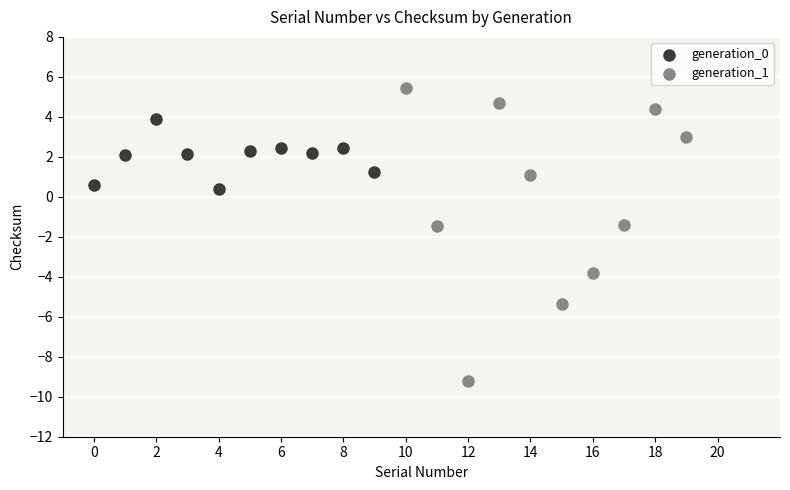

Which series reaches the minimum Y coordinate?

generation_1